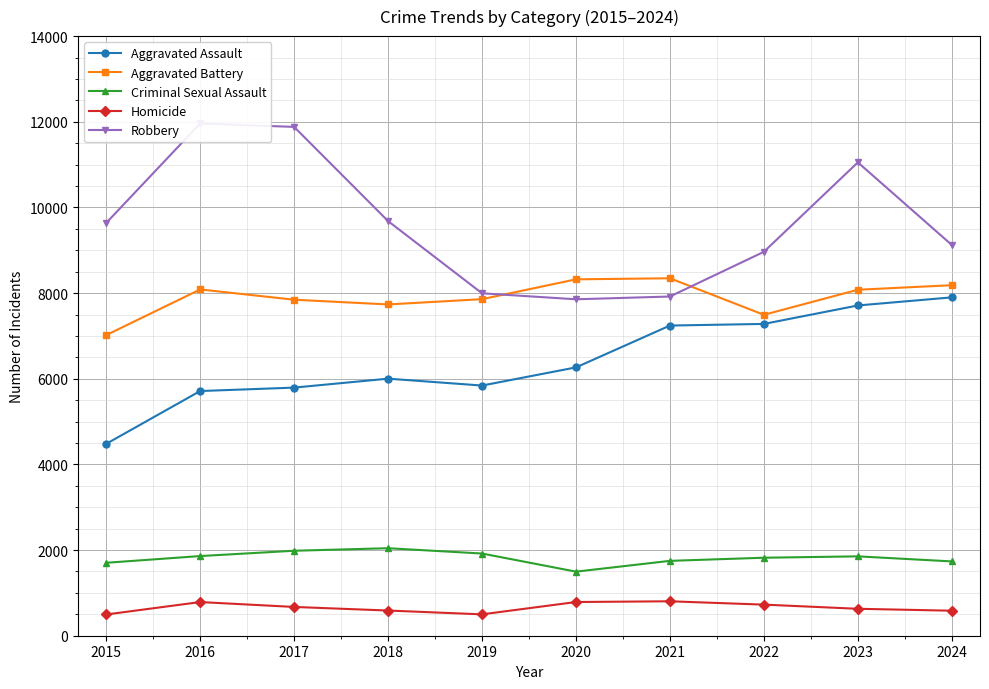

The Aggravated Assault series shows 5936 at 2015. True or false?

False